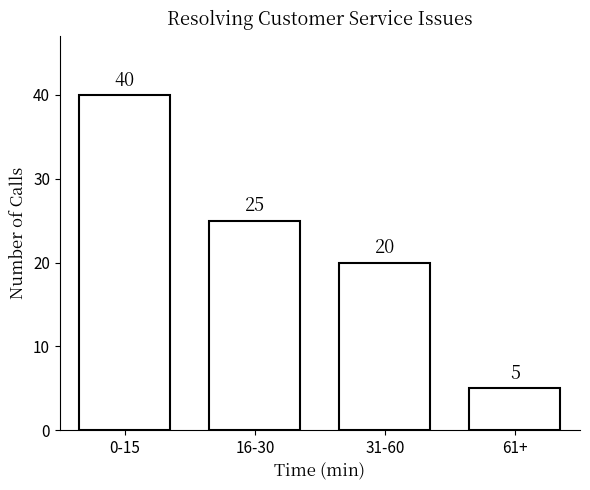

Reading left to right, extract all data points from this chart.

0-15=40	16-30=25	31-60=20	61+=5